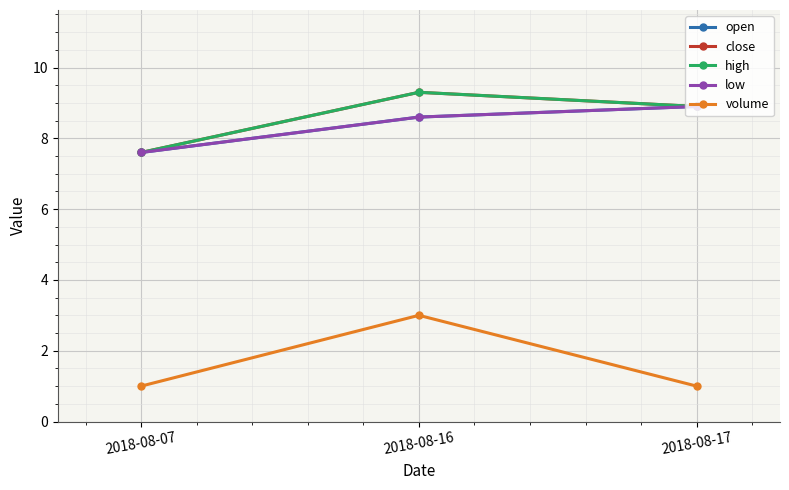

What is the sum of the high values at 2018-08-17 and 2018-08-16?

18.2